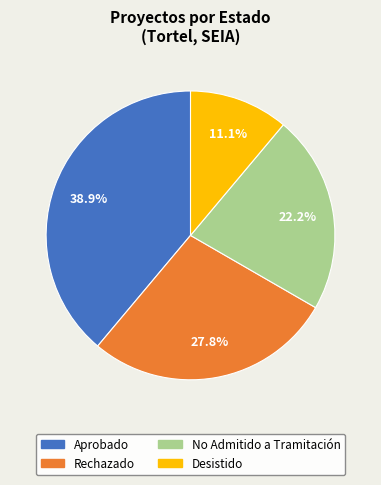

Which slice is the smallest?

Desistido